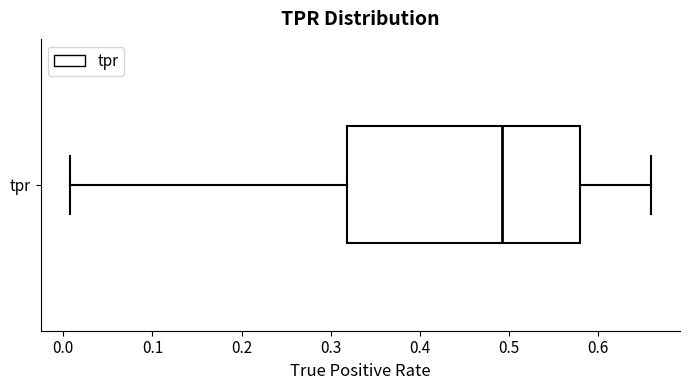

Read this box plot against the x-axis: the position of the median line, the range covered by the box, and the ends of both whiskers. The values are not printed on the chart, so give them approximately, as read against the axis.

median 0.49, box 0.32 to 0.58, whiskers 0.01 to 0.66